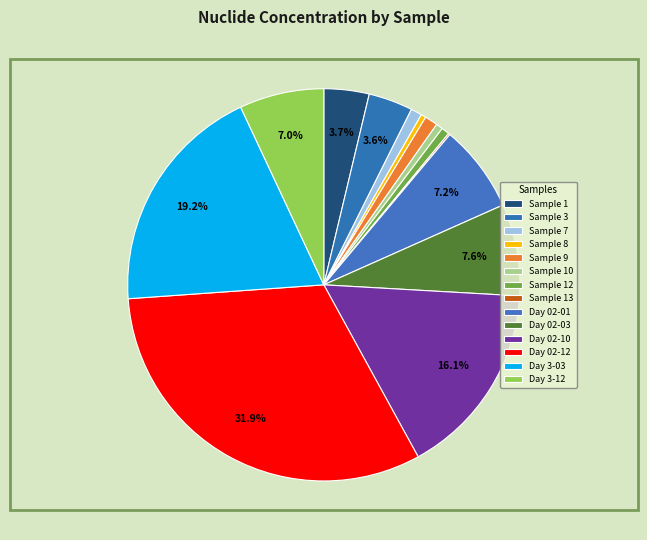

What percentage is the Sample 1 slice, to the nearest percent?

4%